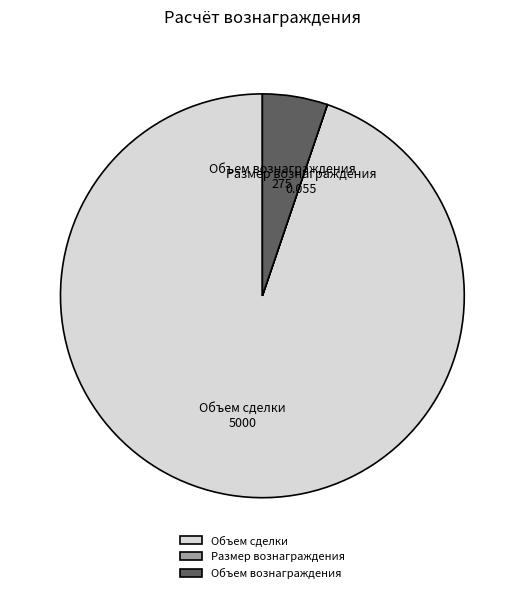

Does Объем вознаграждения represent more than half of the total?

No